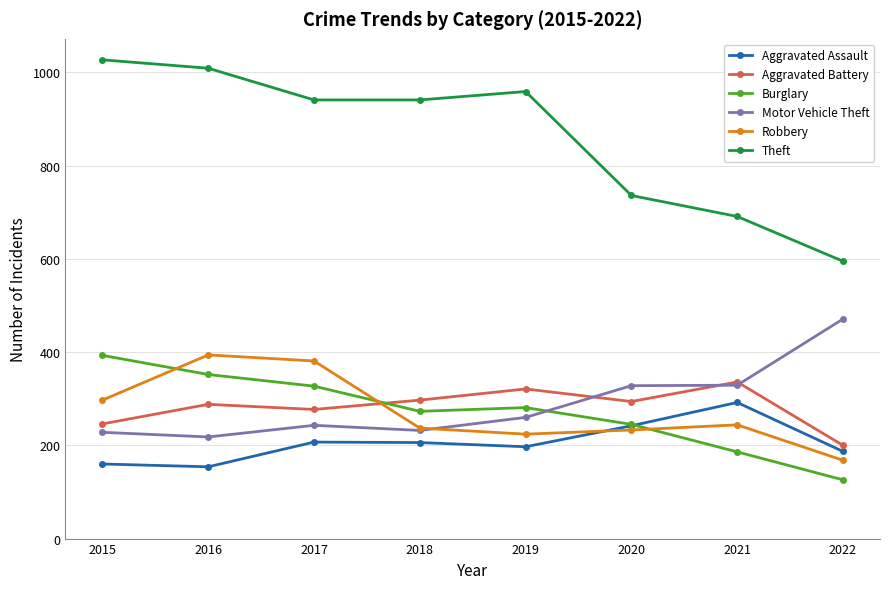

True or false: Aggravated Battery and Burglary intersect in this chart.

True